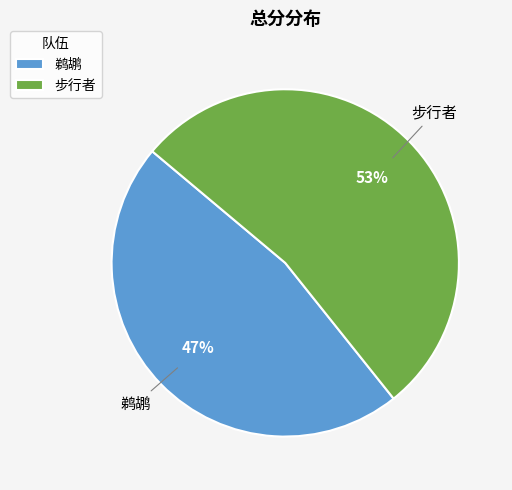

Rank the categories by value from highest to lowest.

步行者, 鹈鹕